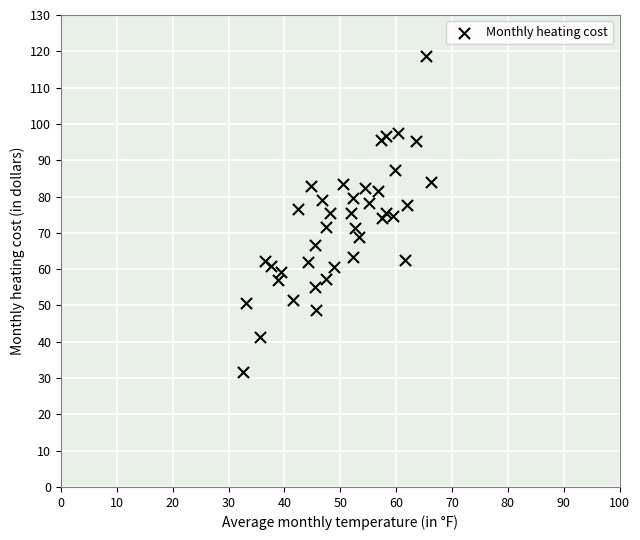

What is the range of X values (max minus min)?

33.7